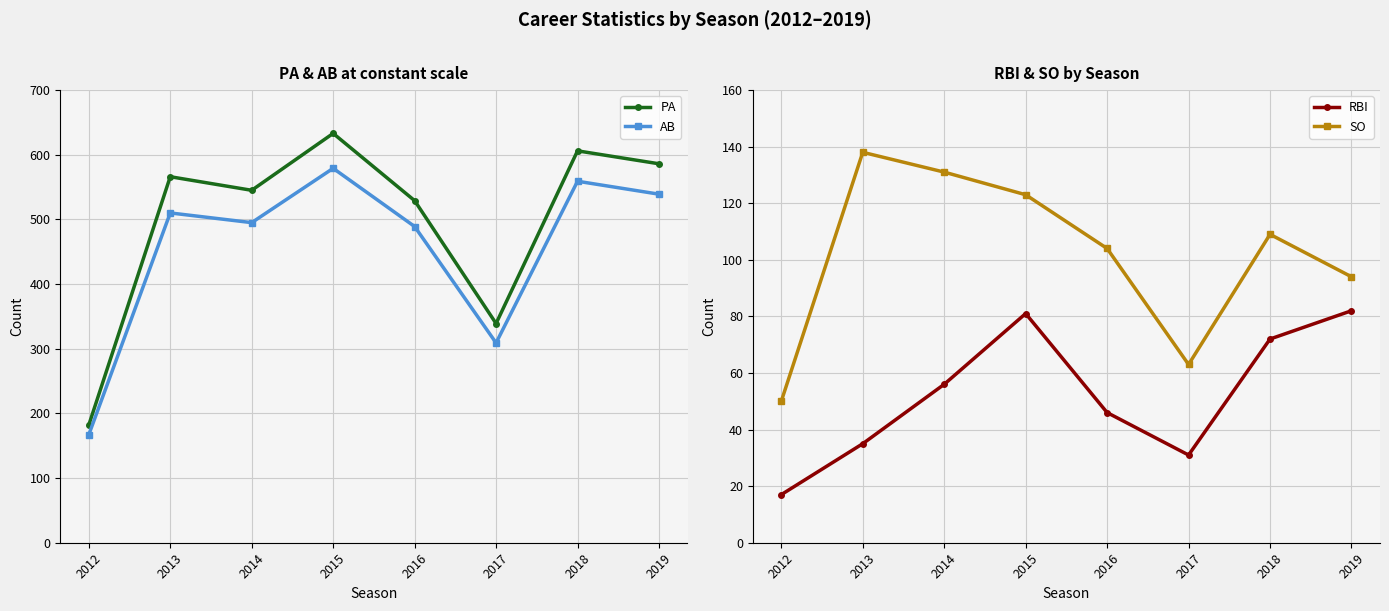

Reading left to right, extract all data points from this chart.

PA: 182	566	545	633	529	339	606	586
AB: 167	510	495	579	489	309	559	539
RBI: 17	35	56	81	46	31	72	82
SO: 50	138	131	123	104	63	109	94